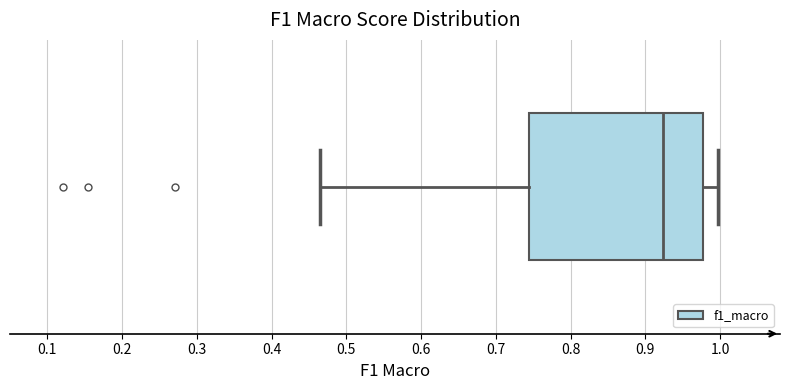

Transcribe this box plot: give where the median line is, the range the box spans, and where the two whiskers end, as read against the x-axis. The values are not printed on the chart, so give them approximately, as read against the axis.

median 0.92, box 0.74 to 0.98, whiskers 0.47 to 1.00